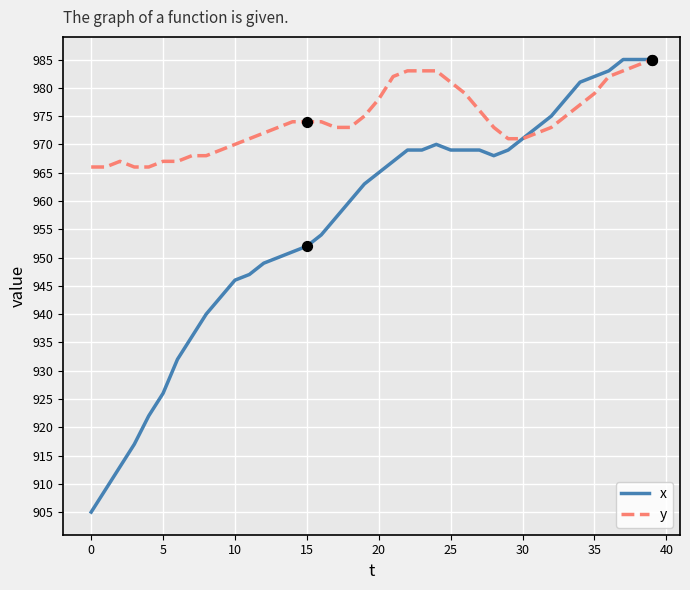

Which series has the largest total across all categories?

y